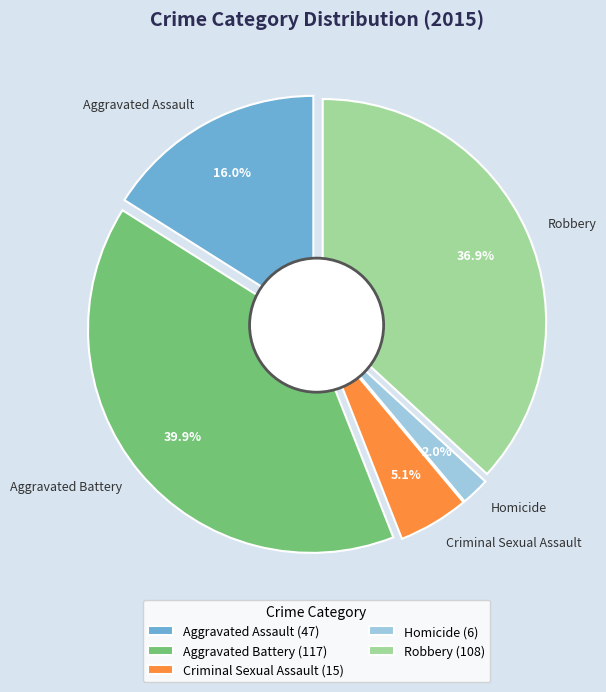

True or false: Criminal Sexual Assault accounts for 5% of the total.

True